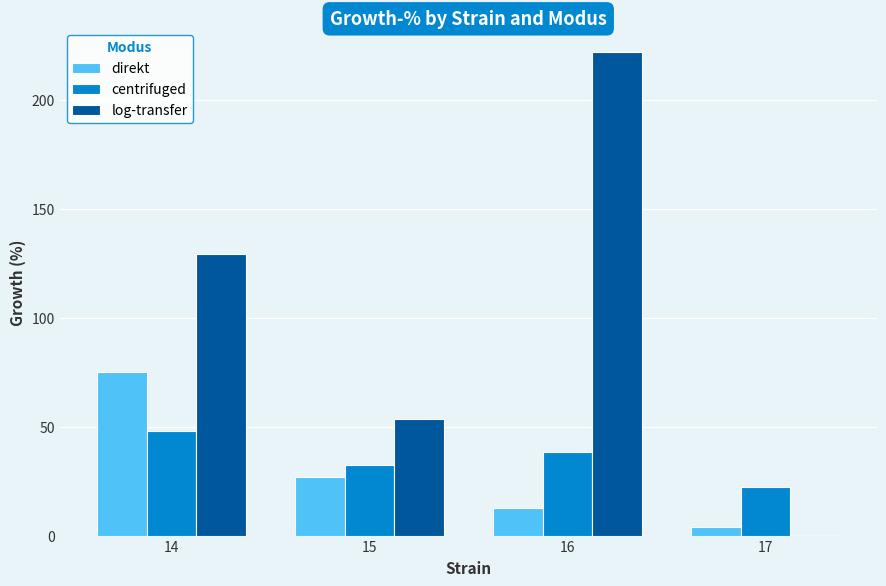

What is the total value across all series at 14?

252.5